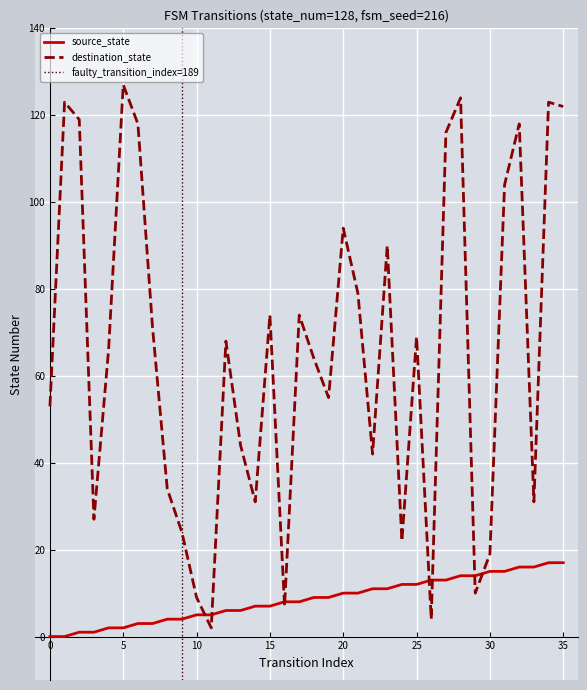

Between which two adjacent categories do source_state and destination_state first intersect?

10 and 11